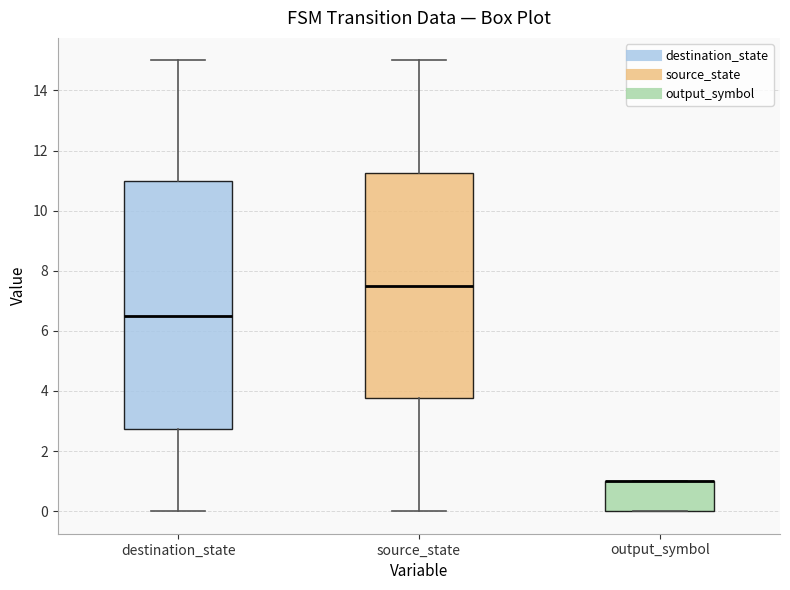

Where is the upper edge of the box for source_state on the y-axis? The values are not printed on the chart, so give them approximately, as read against the axis.

11.2